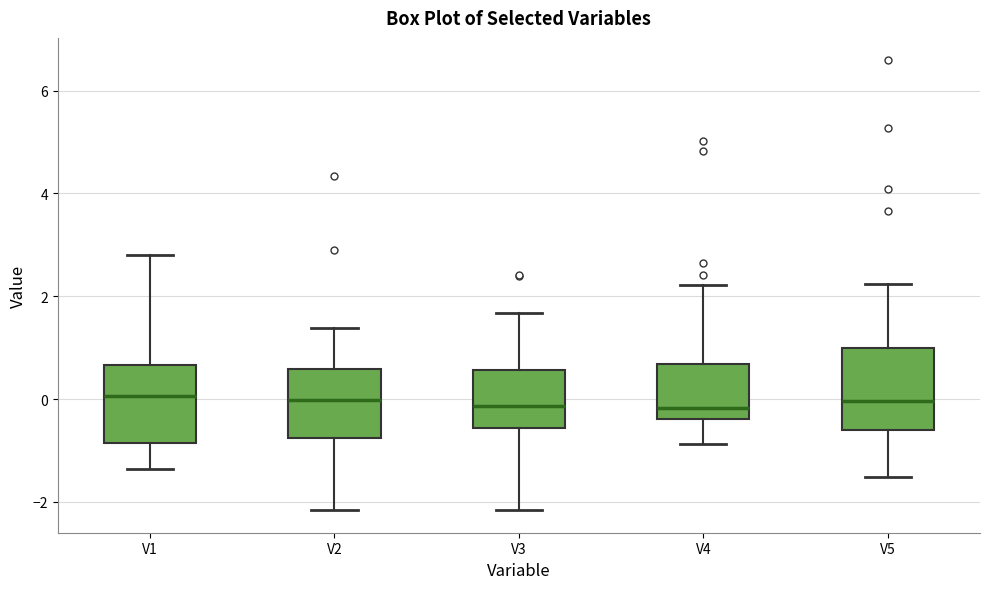

Where does the upper whisker of the box for V5 end on the y-axis? The values are not printed on the chart, so give them approximately, as read against the axis.

2.2